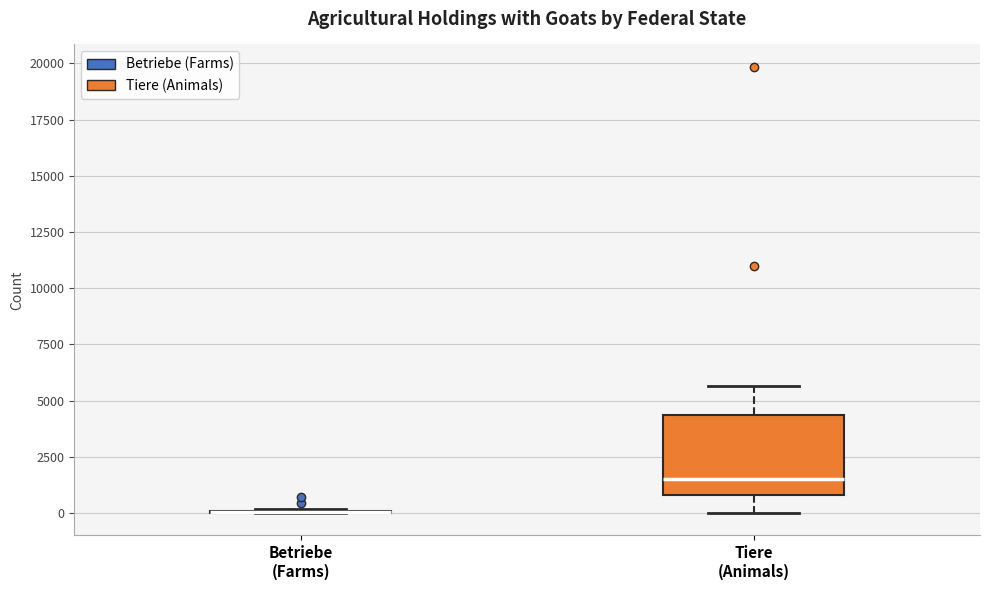

Where does the median line of the box for Tiere (Animals) sit on the y-axis? The values are not printed on the chart, so give them approximately, as read against the axis.

1500